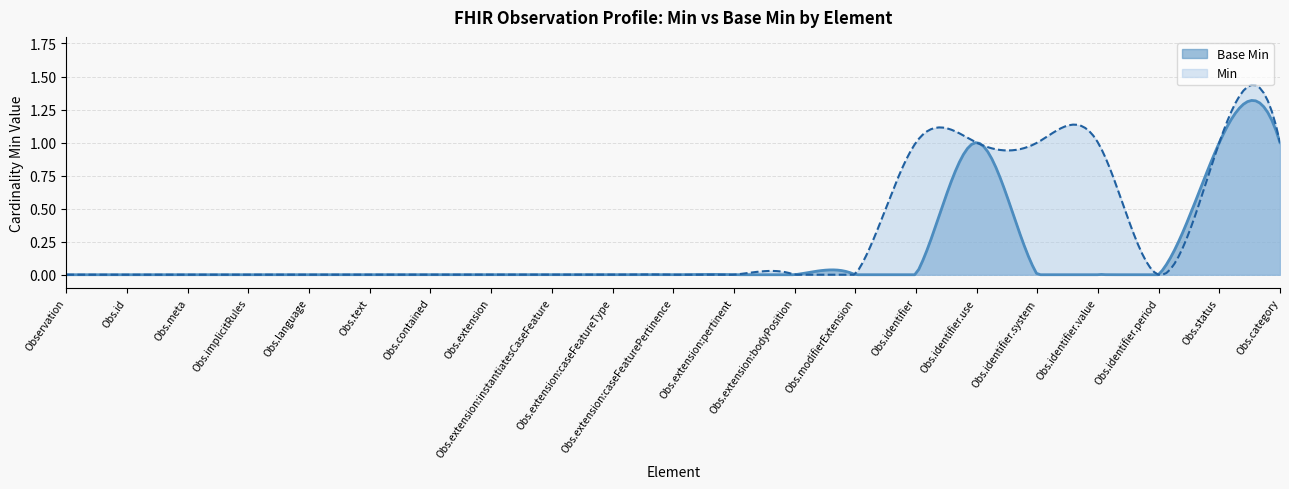

Which label corresponds to the largest value in the chart?

Observation.identifier.use